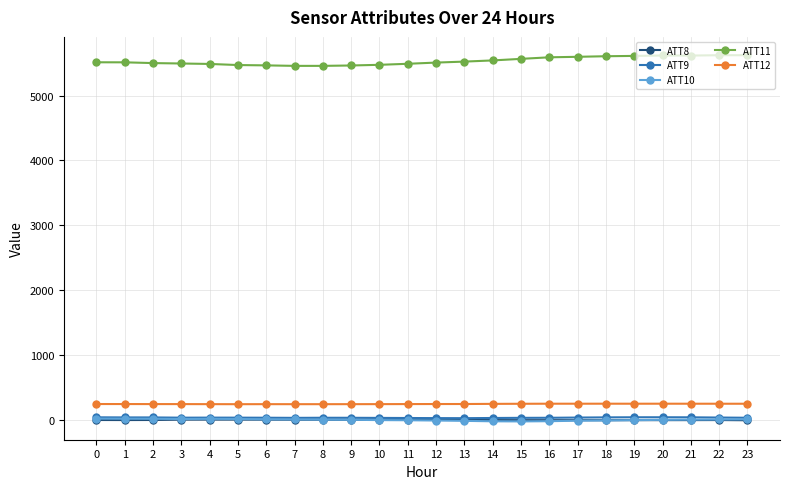

The ATT11 series shows 5522.4 at 13. True or false?

True